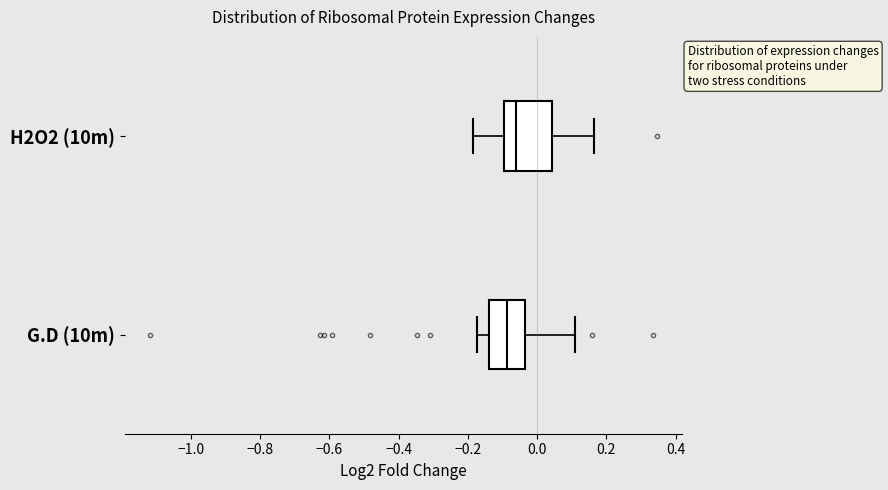

Comparing the boxes themselves (not the whiskers), which one is the widest?

H2O2 (10m)